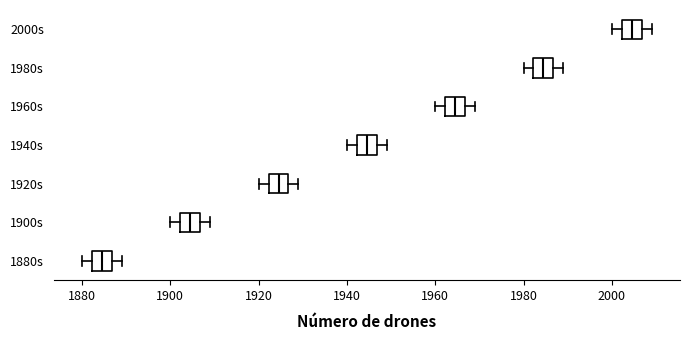

Which box's median line is the furthest to the left?

1880s